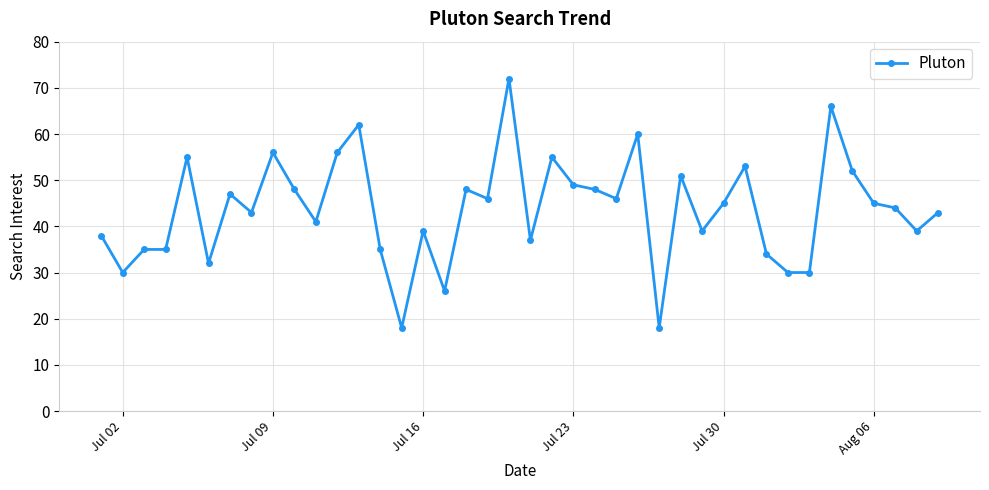

How many data points are less than 45?

20